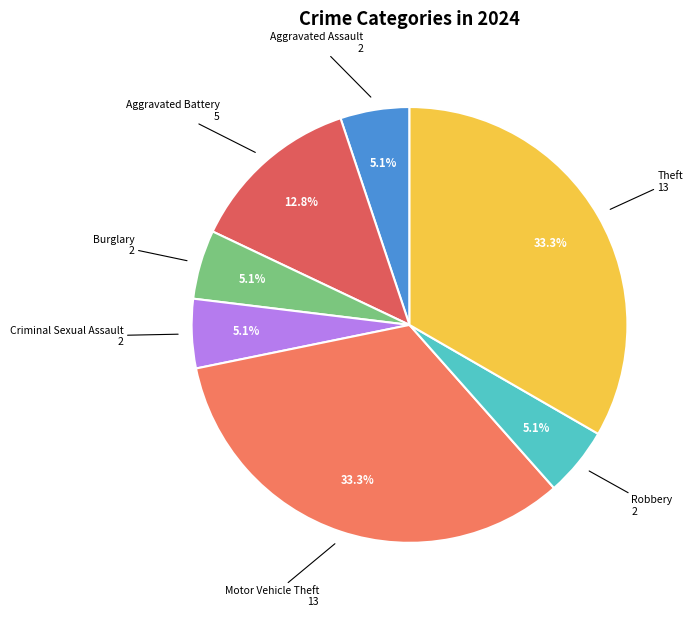

Is Motor Vehicle Theft the majority of the pie?

No